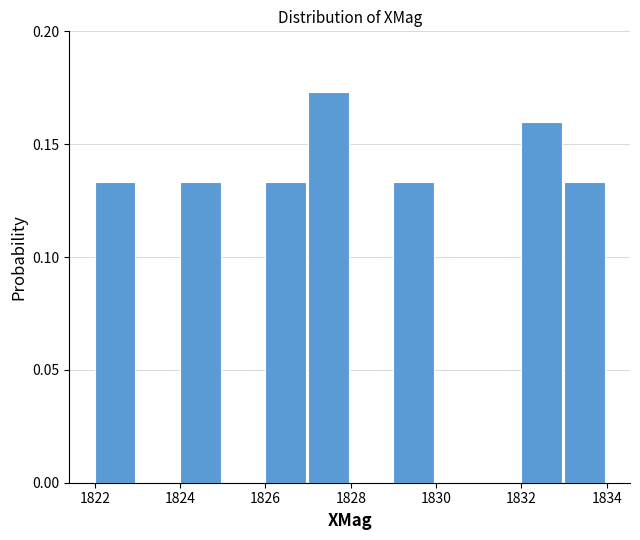

Reading left to right, transcribe this chart: for each bar, give the range it covers on the x-axis and its height. The values are not printed on the chart, so give them approximately, as read against the axis.

1822 to 1823: 0.135
1823 to 1824: 0
1824 to 1825: 0.135
1825 to 1826: 0
1826 to 1827: 0.135
1827 to 1828: 0.175
1828 to 1829: 0
1829 to 1830: 0.135
1830 to 1831: 0
1831 to 1832: 0
1832 to 1833: 0.160
1833 to 1834: 0.135